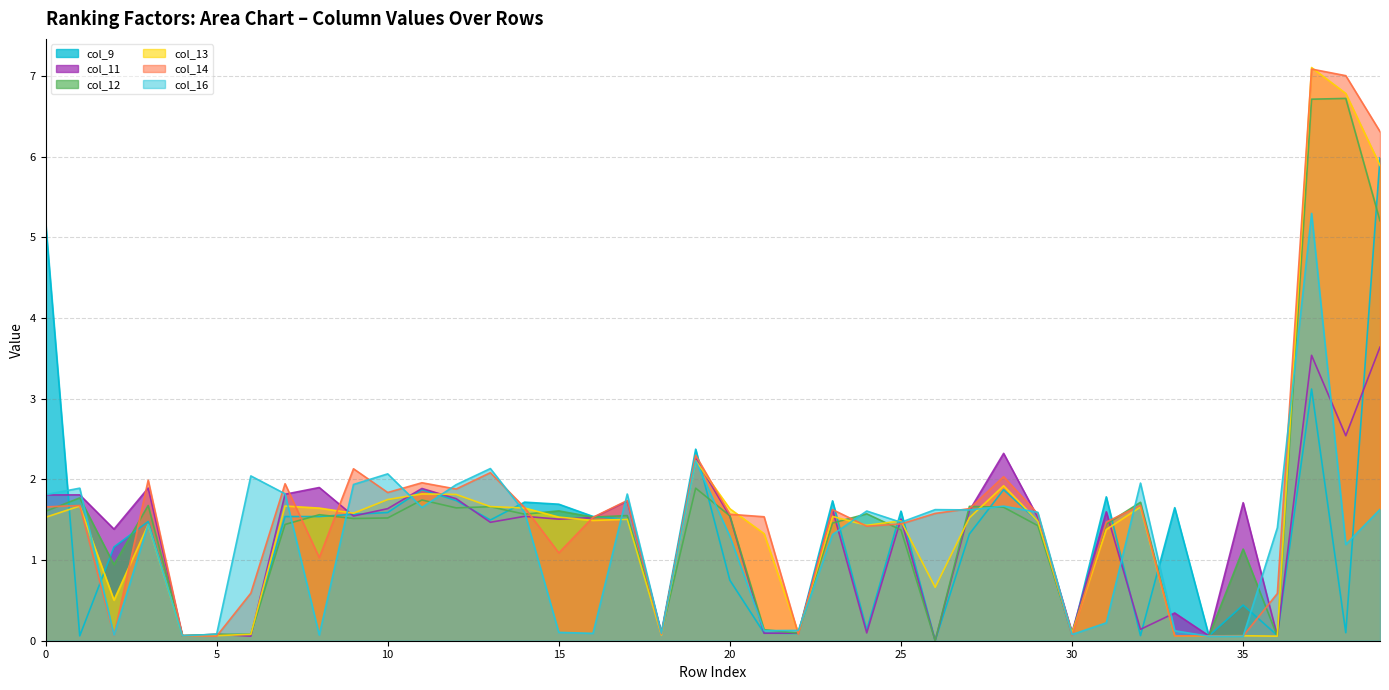

True or false: col_11 has more than 2 points higher than both neighbors.

True